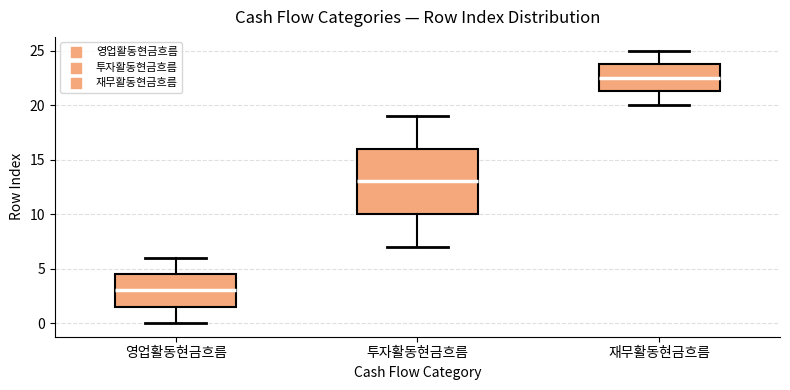

Comparing the boxes themselves (not the whiskers), which one is the tallest?

투자활동현금흐름